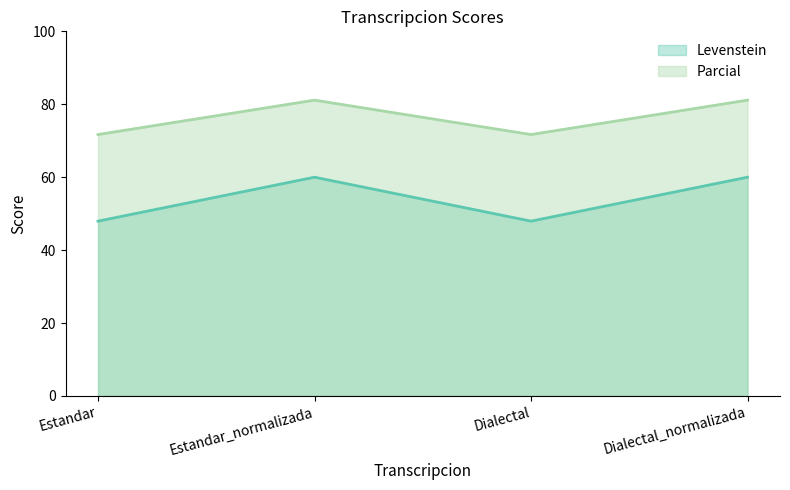

Which category has the lowest value in the Parcial series?

Estandar